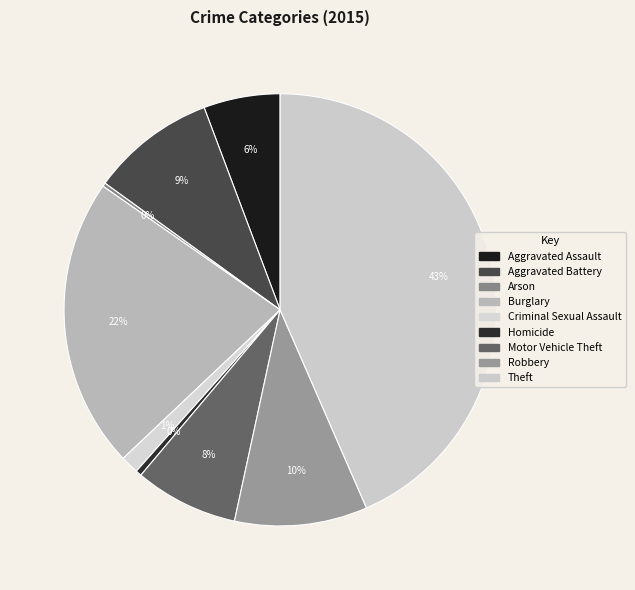

The Arson slice represents 1% of the pie. True or false?

False